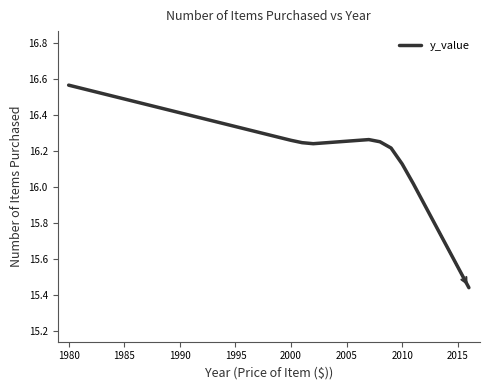

What is the greatest value displayed?

16.6